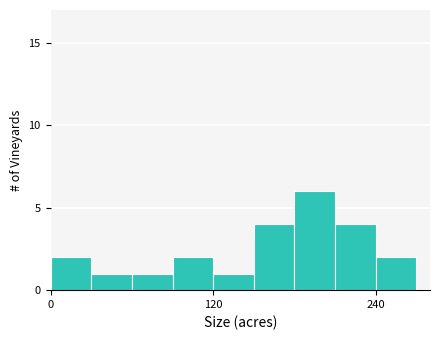

Around what value on the x-axis is the tallest bar? Give the approximate position of its centre, as read against the axis.

200